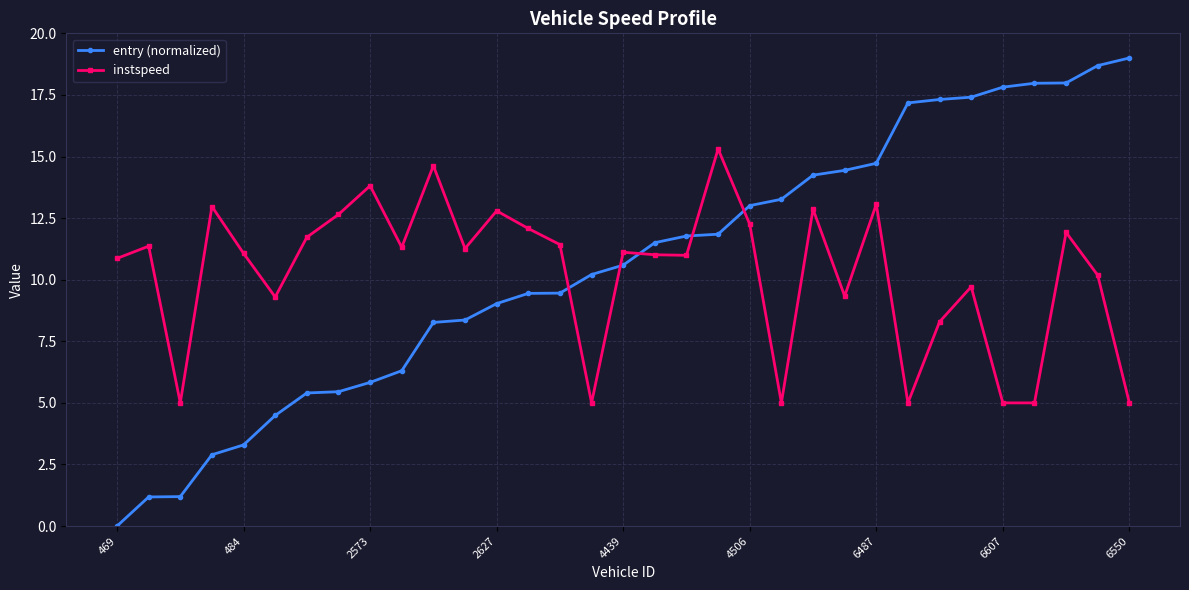

What is the difference between the second highest and second lowest values in the instspeed series?

9.6